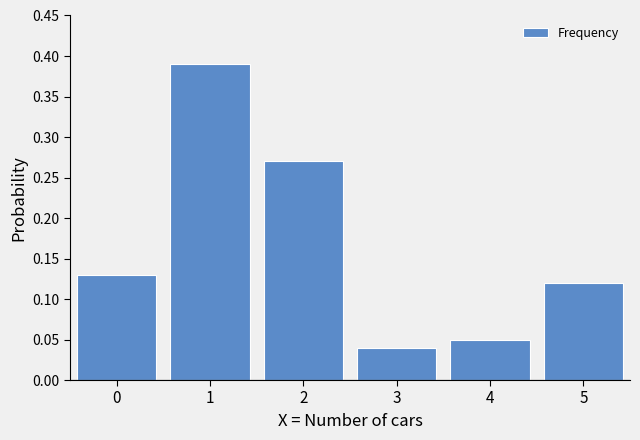

Which category has the lowest value across all series?

3